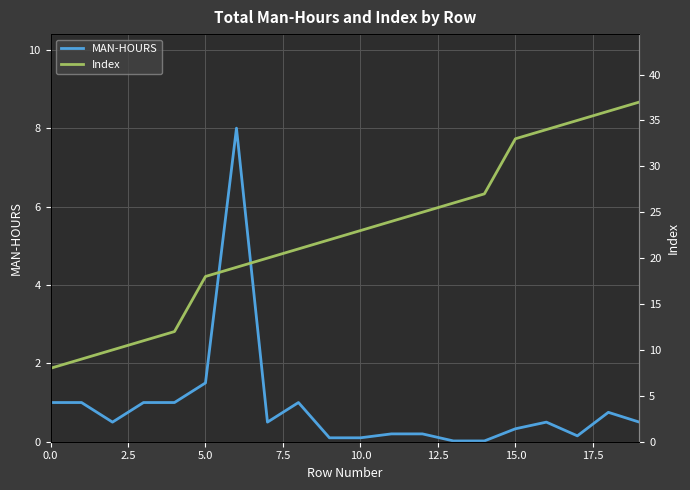

Rank the series at 15 from lowest to highest value.

MAN-HOURS, Index